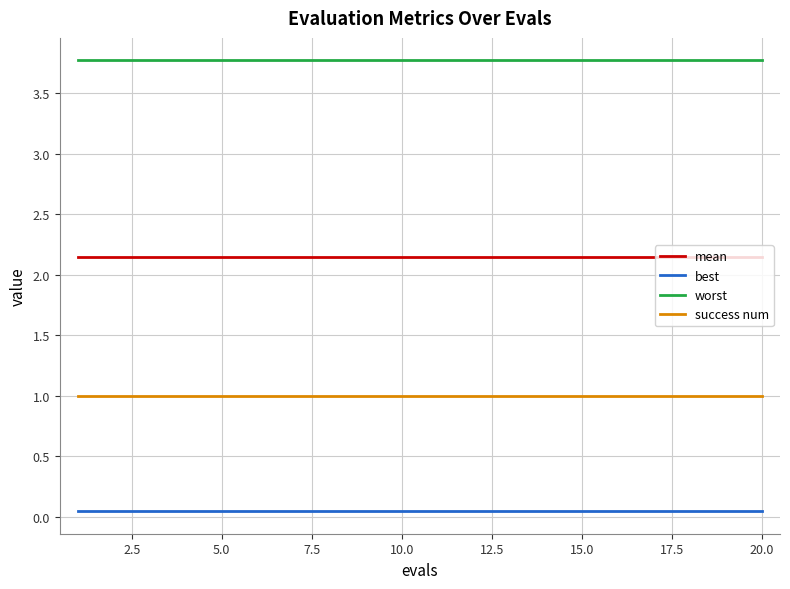

What is the maximum value for worst?

3.8